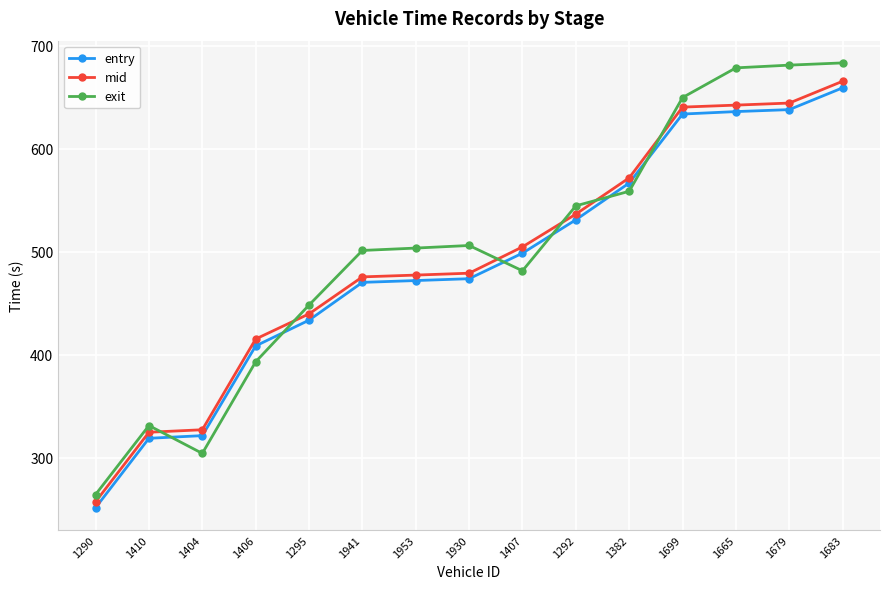

How many data points does each series have?

15